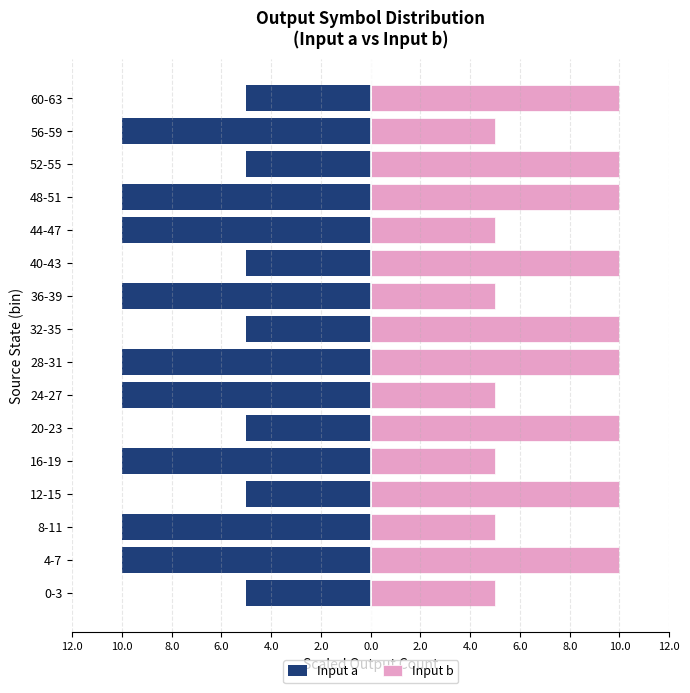

Which series changed the most between 16-19 and 44-47?

Input a